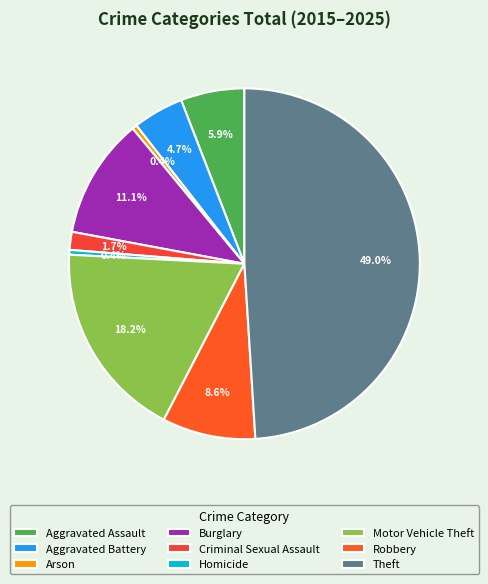

Approximately how many times larger is the value at Motor Vehicle Theft compared to Burglary?

1.6